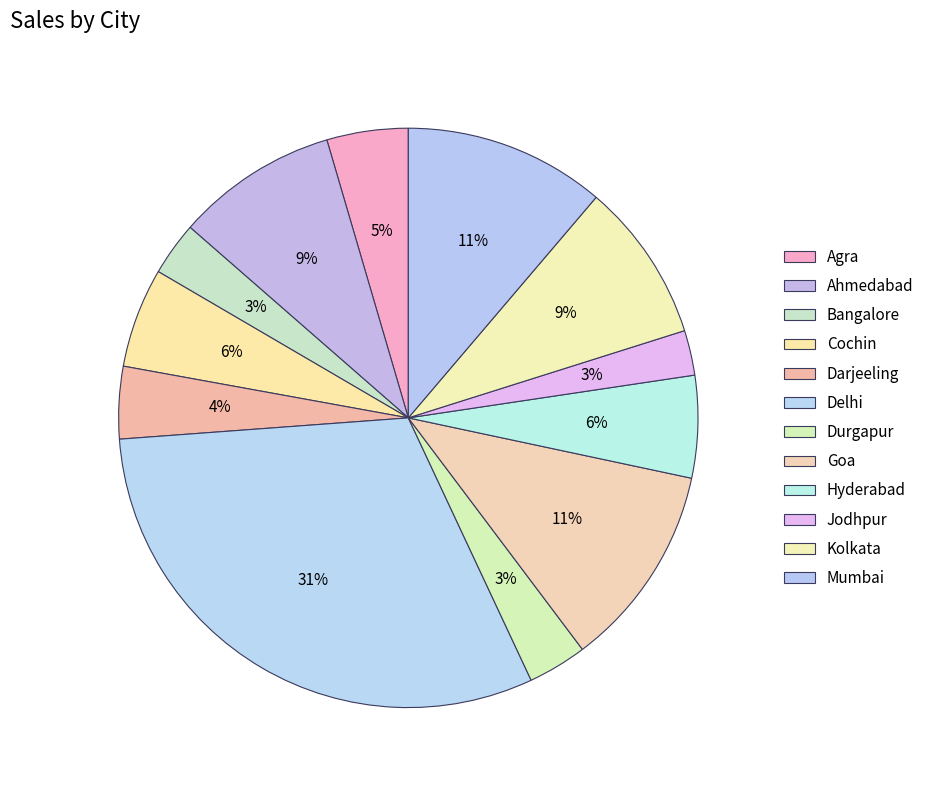

Is it true that Durgapur is 3% of the pie?

True